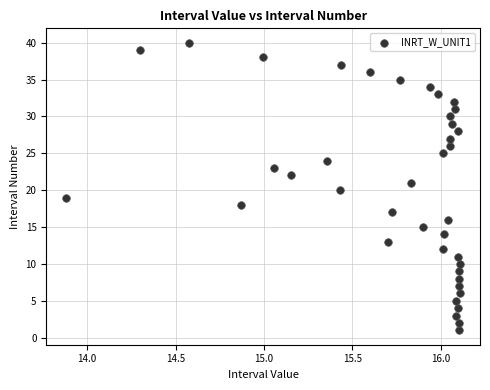

What is the range of Y values (max minus min)?

39